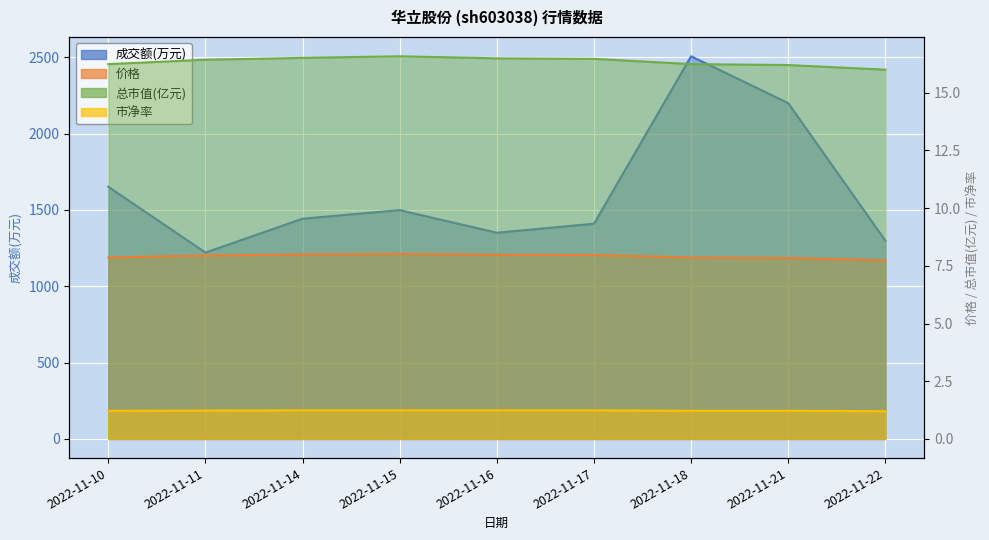

Reading left to right, what are all the values shown in this chart?

成交额(万元): 1652.0	1221.0	1443.0	1499.0	1351.0	1410.0	2507.0	2200.0	1299.0
价格: 7.9	8.0	8.0	8.0	8.0	8.0	7.9	7.8	7.7
总市值(亿元): 16.2	16.4	16.5	16.6	16.5	16.5	16.2	16.2	16.0
市净率: 1.2	1.2	1.2	1.2	1.2	1.2	1.2	1.2	1.2